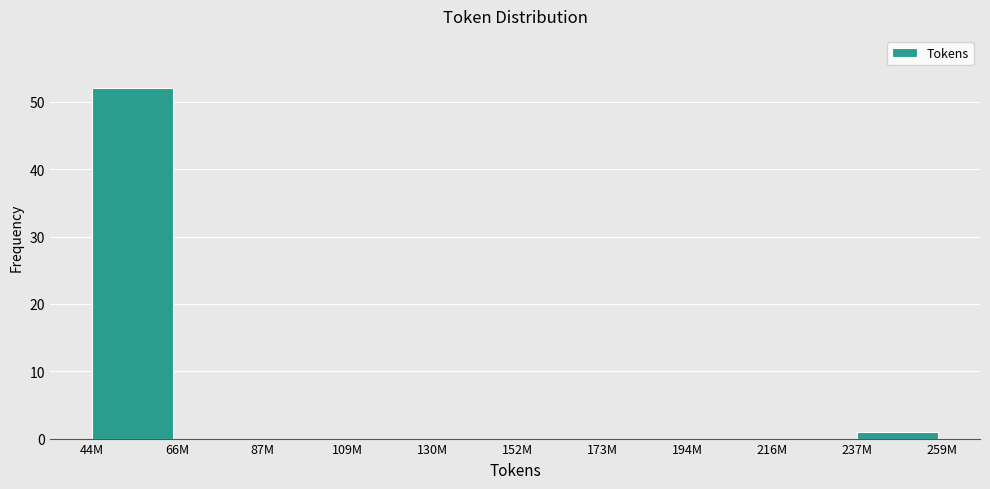

Reading right to left, transcribe all the data shown in this chart.

237M=1	216M=0	194M=0	173M=0	152M=0	130M=0	109M=0	87M=0	66M=0	44M=52